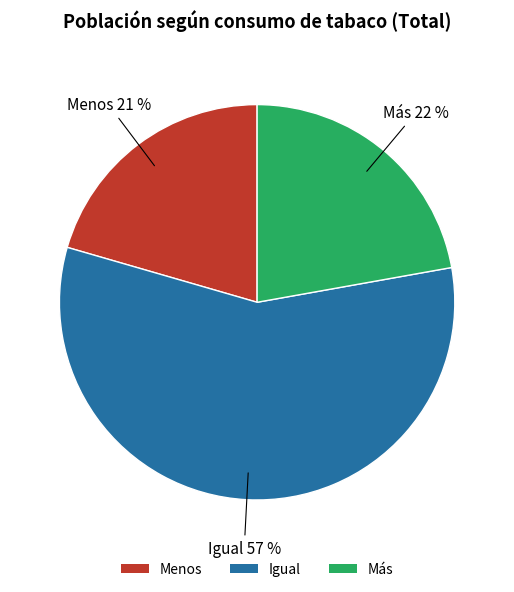

Which slice represents more than half of the pie?

Igual